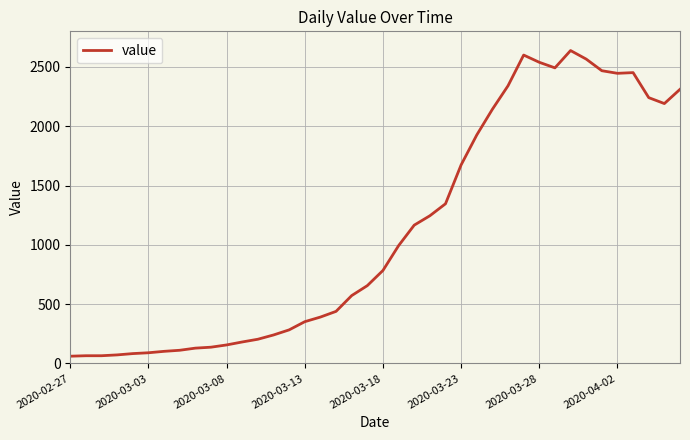

What is the difference between the maximum and minimum values?

2577